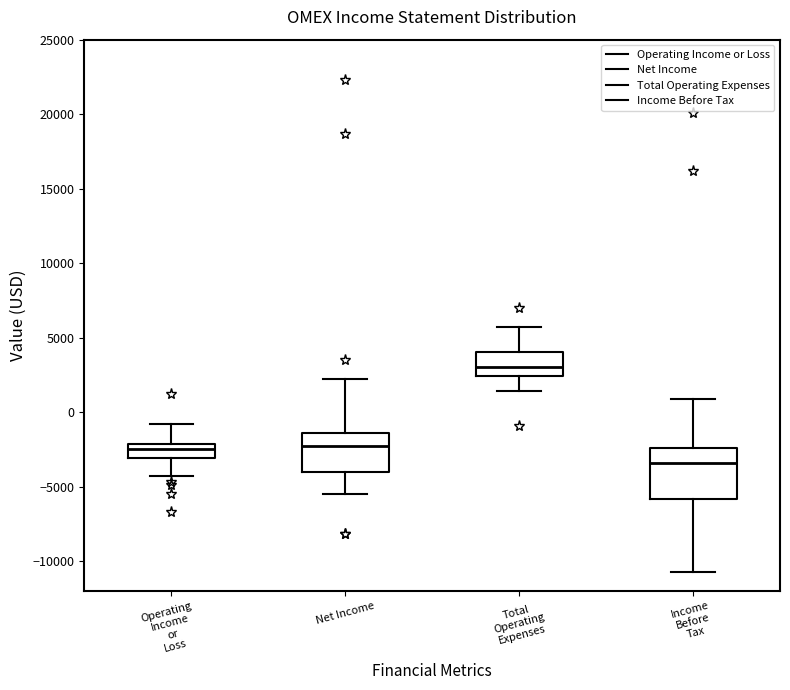

Which box's median line is the lowest?

Income Before Tax